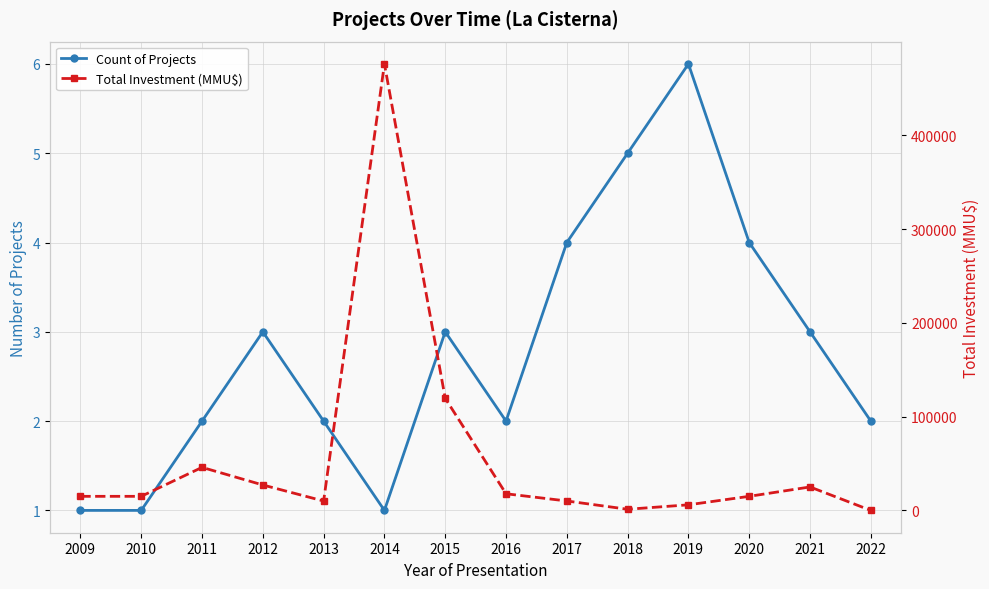

Which series has the largest range (max minus min)?

Total Investment (MMU$)